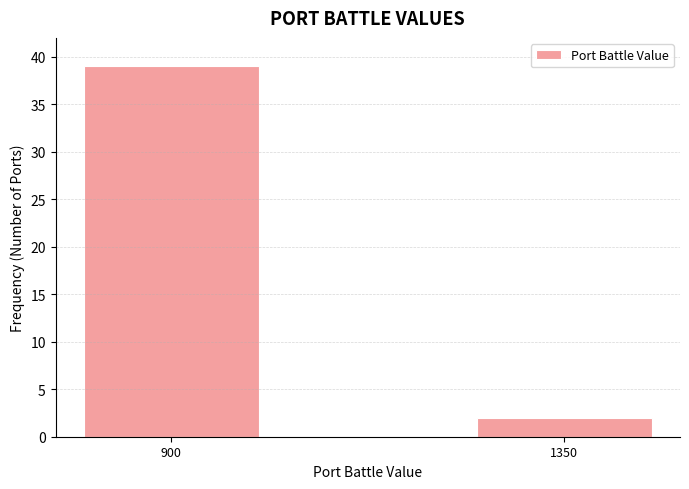

Reading left to right, list all the values displayed in this chart.

900=39	1350=2